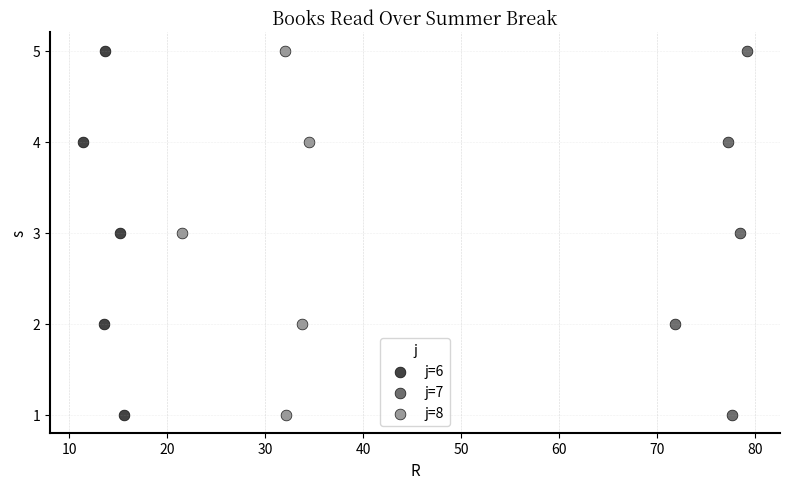

What are all the series names shown in the legend?

j=6, j=7, j=8